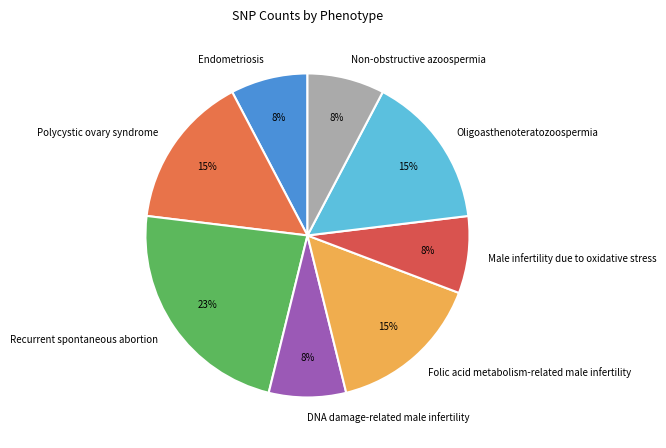

Do Male infertility due to oxidative stress and Polycystic ovary syndrome together represent more than half of the pie?

No